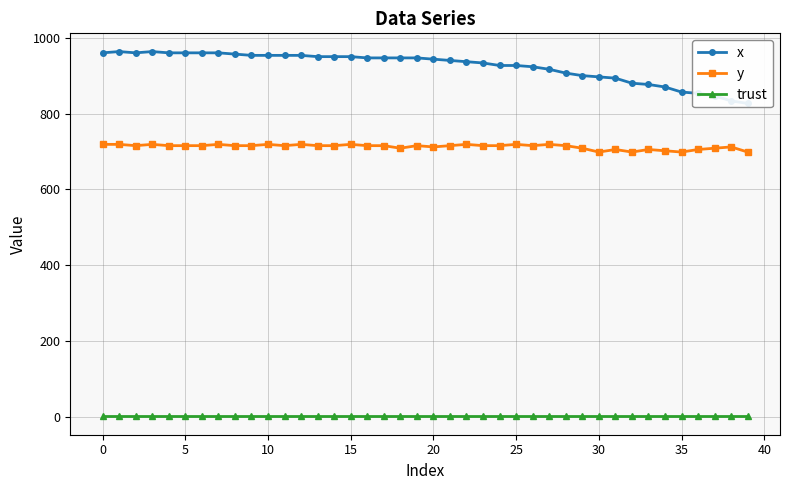

Which series has the widest spread of values?

x